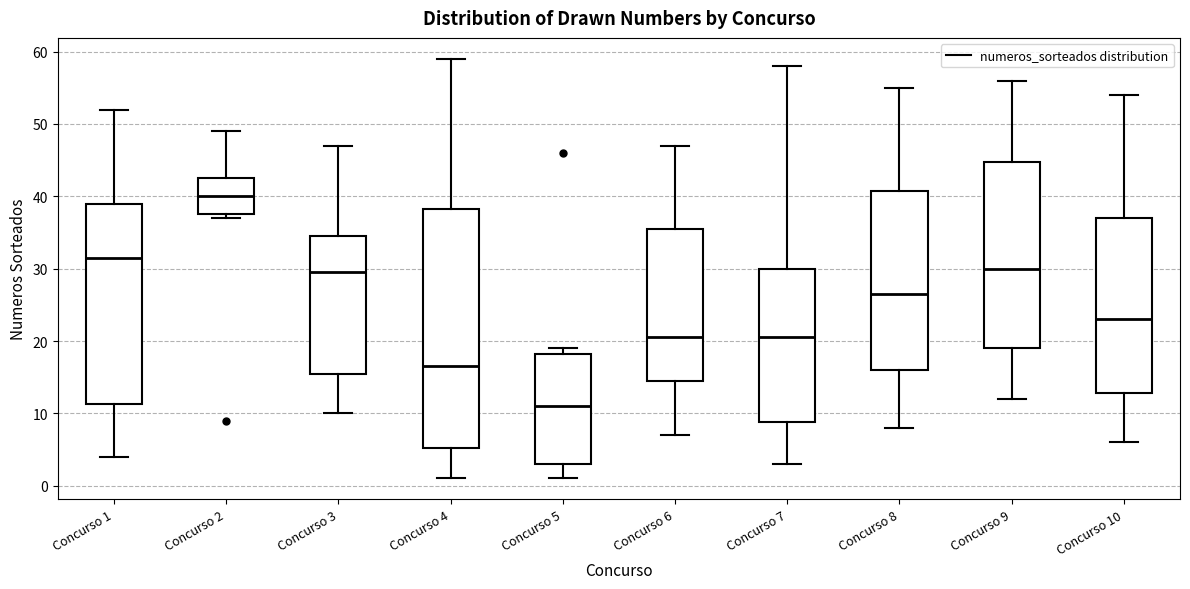

Reading left to right, transcribe this box plot: for each box, give where its median line is, the range the box spans, and where its two whiskers end, as read against the y-axis. The values are not printed on the chart, so give them approximately, as read against the axis.

Concurso 1: median 32, box 11 to 39, whiskers 4 to 52
Concurso 2: median 40, box 38 to 43, whiskers 37 to 49
Concurso 3: median 30, box 16 to 35, whiskers 10 to 47
Concurso 4: median 17, box 5 to 38, whiskers 1 to 59
Concurso 5: median 11, box 3 to 18, whiskers 1 to 19
Concurso 6: median 21, box 15 to 36, whiskers 7 to 47
Concurso 7: median 21, box 9 to 30, whiskers 3 to 58
Concurso 8: median 27, box 16 to 41, whiskers 8 to 55
Concurso 9: median 30, box 19 to 45, whiskers 12 to 56
Concurso 10: median 23, box 13 to 37, whiskers 6 to 54